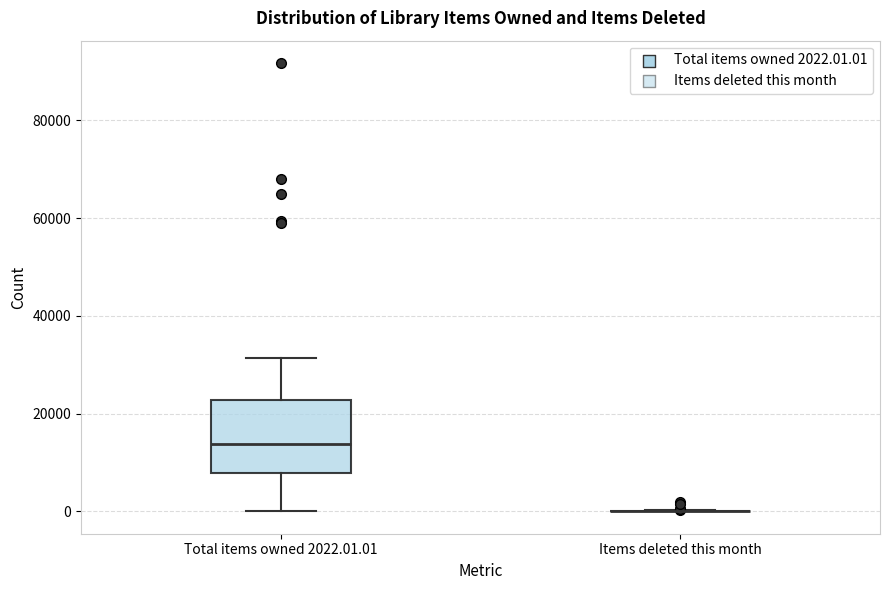

Reading left to right, transcribe this box plot: for each box, give where its median line is, the range the box spans, and where its two whiskers end, as read against the y-axis. The values are not printed on the chart, so give them approximately, as read against the axis.

Total items owned 2022.01.01: median 14000, box 8000 to 22000, whiskers 0 to 32000
Items deleted this month: box collapsed to a line at 0, whiskers 0 to 0